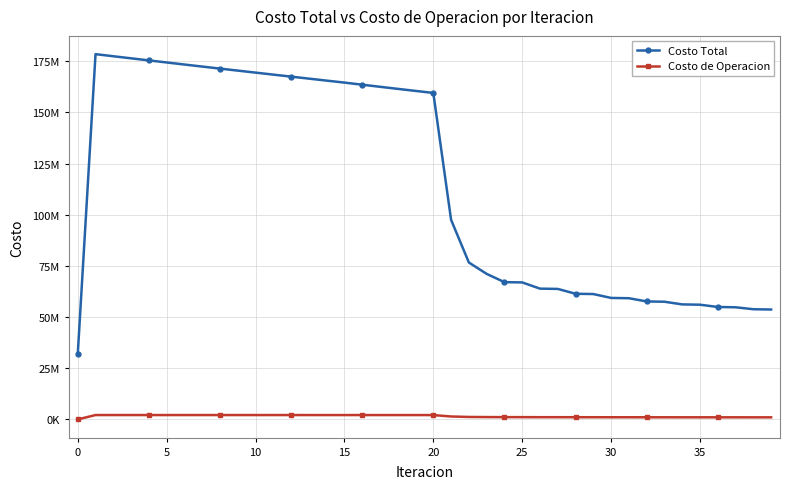

True or false: Costo Total and Costo de Operacion intersect in this chart.

False